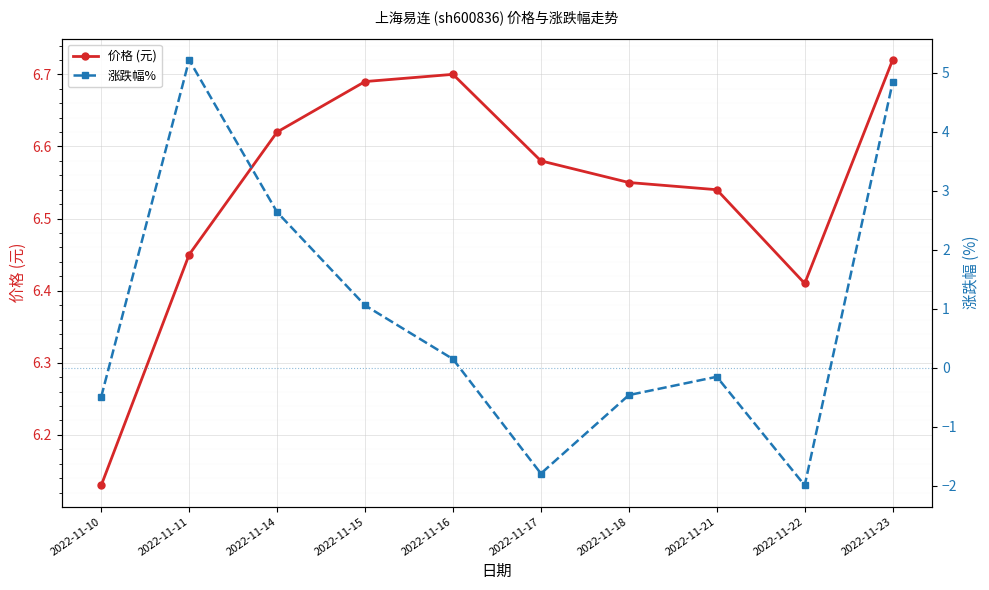

At which label is 涨跌幅% closest to 1?

2022-11-15